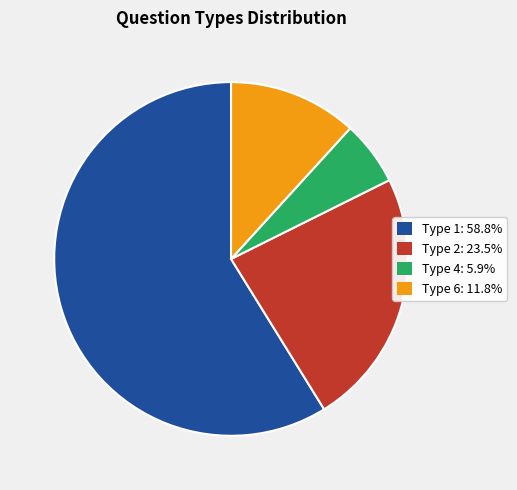

Do Type 1: 58.8% and Type 2: 23.5% together represent more than half of the pie?

Yes